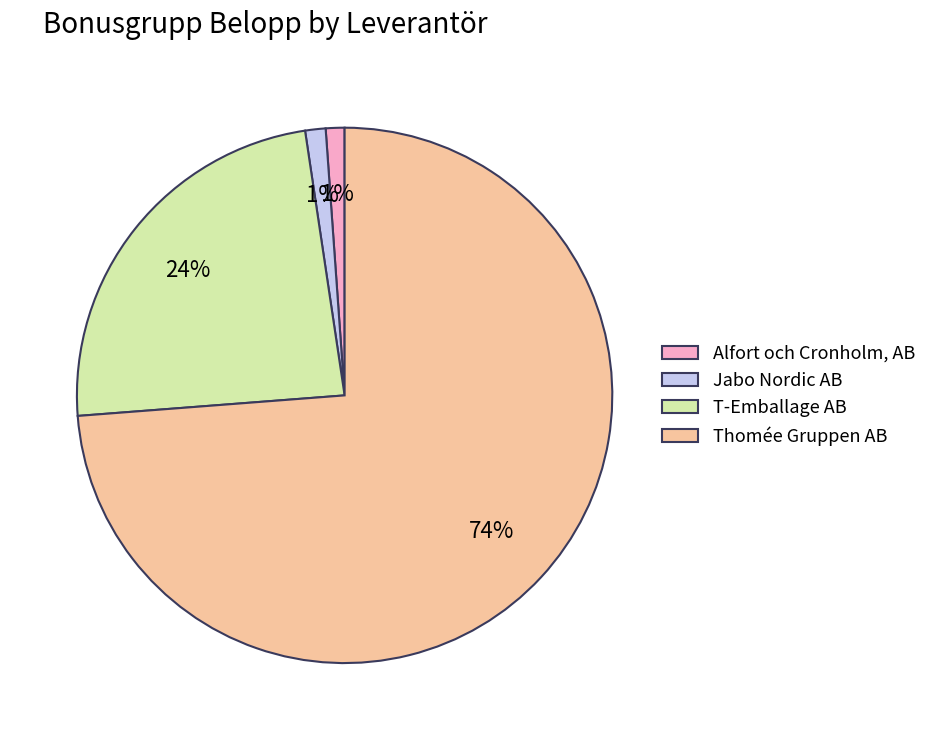

Is Thomée Gruppen AB the majority of the pie?

Yes